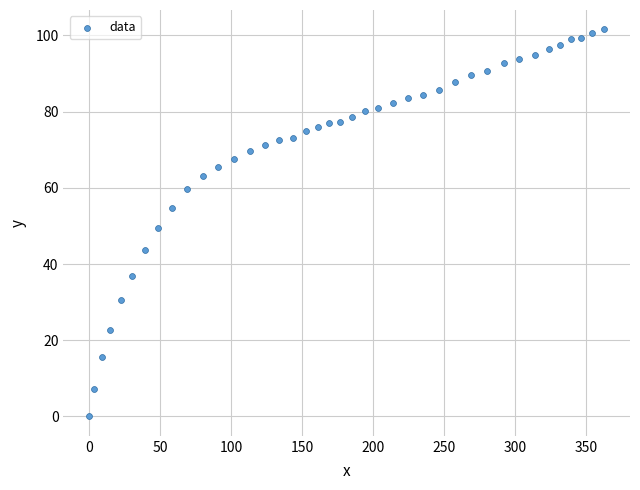

What is the range of X values (max minus min)?

362.7